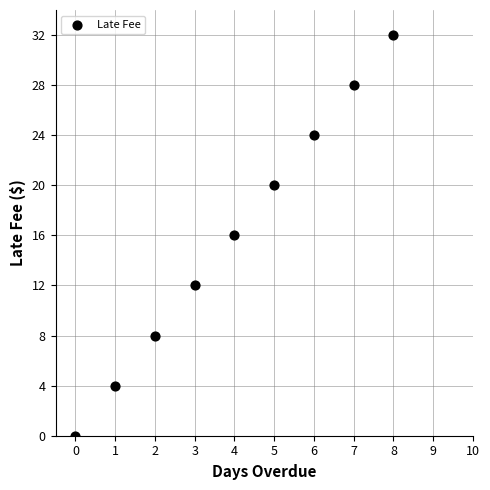

What is the average Y value?

16